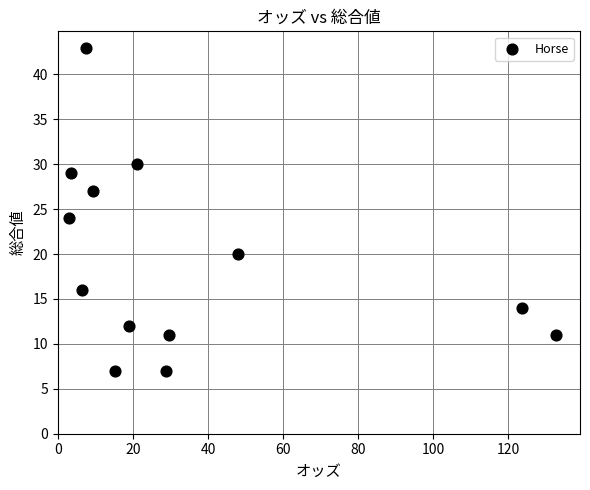

What is the range of Y values (max minus min)?

36